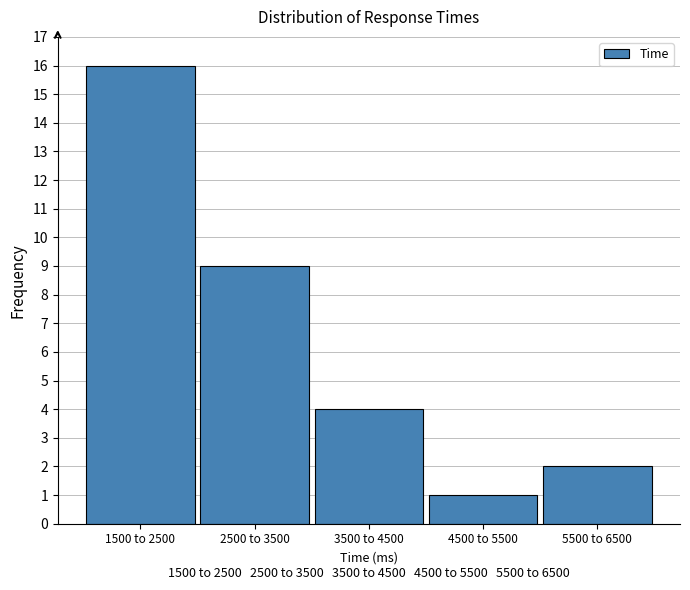

Reading left to right, extract all data points from this chart.

1500 to 2500=16	2500 to 3500=9	3500 to 4500=4	4500 to 5500=1	5500 to 6500=2